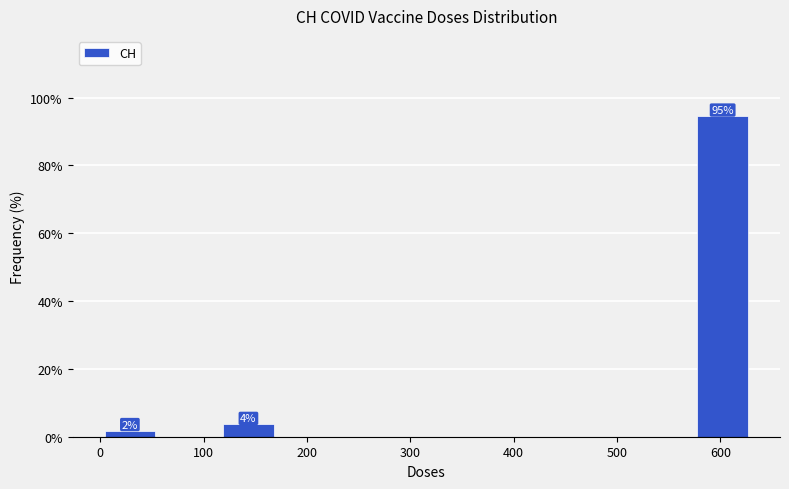

Over which range of the x-axis is the bar tallest?

570 to 630